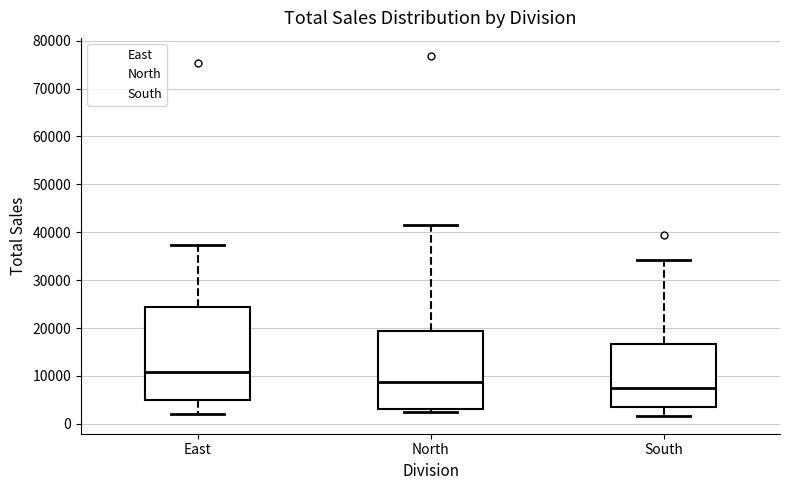

Which box's median line is the lowest?

South